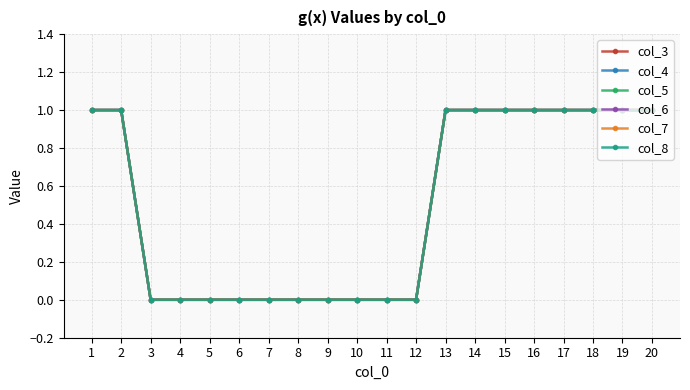

True or false: col_3 and col_4 cross at least once.

False